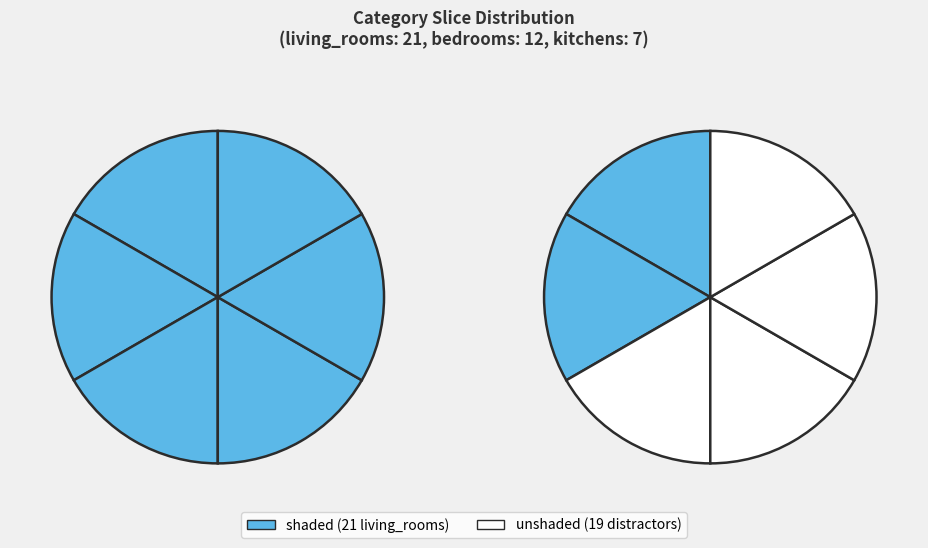

How much of the chart is everything except living_rooms?

47.5%